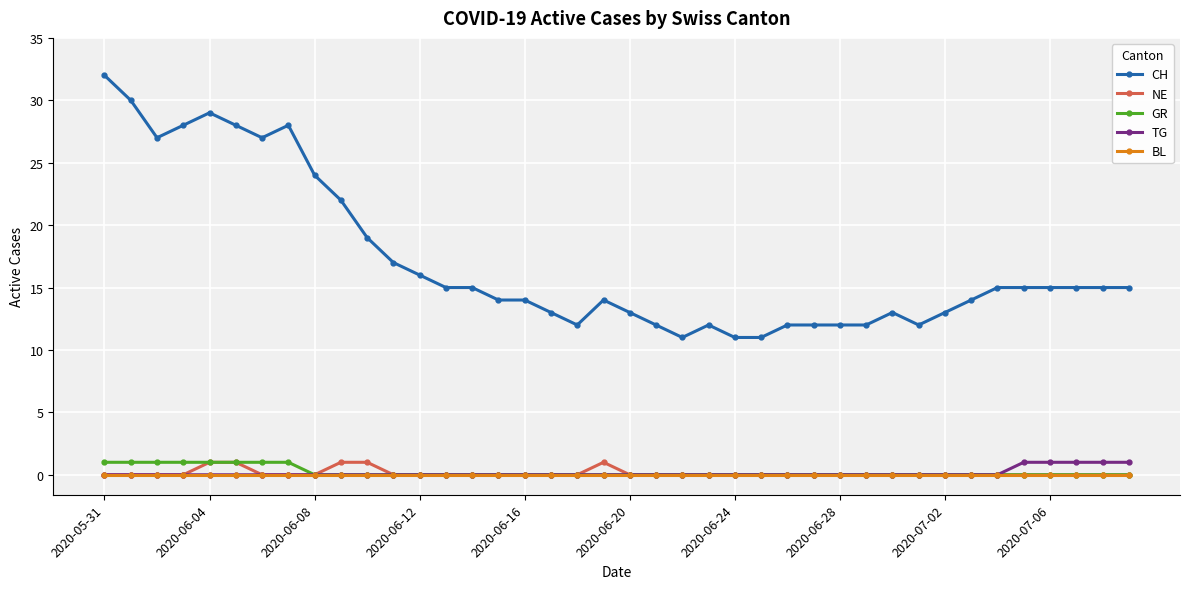

True or false: CH and NE intersect in this chart.

False